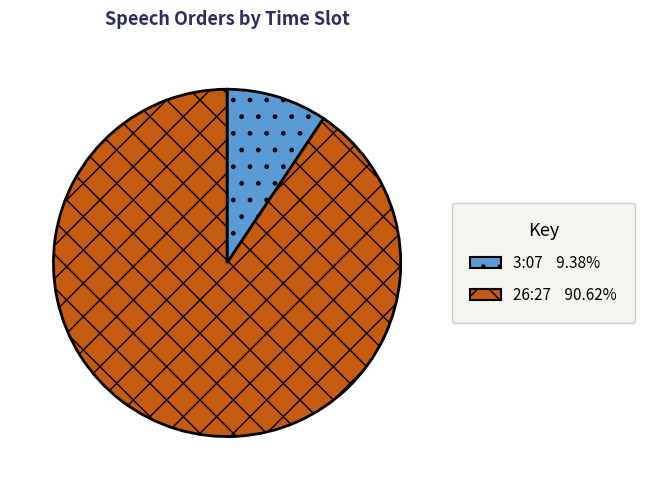

Between 26:27 and 3:07, which is larger?

26:27